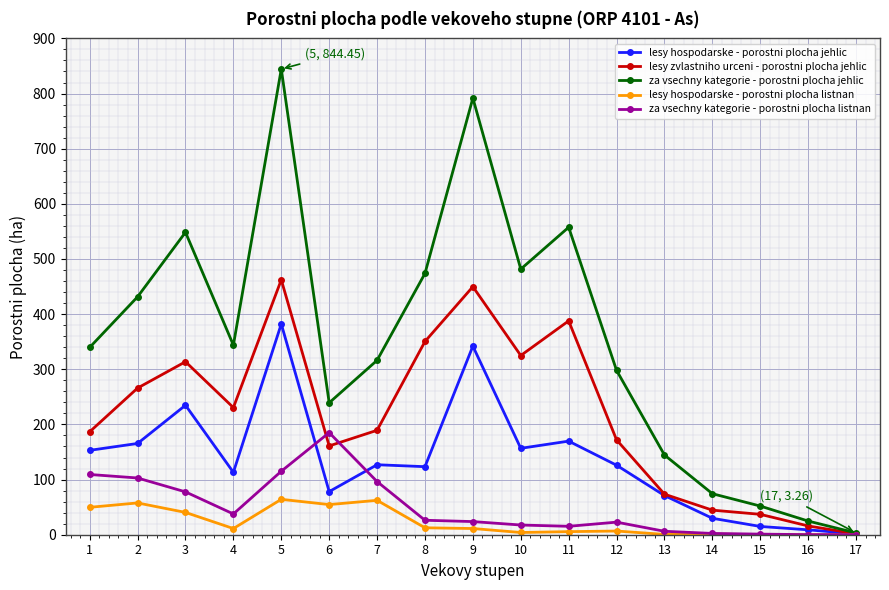

At which category is the sum across all series the highest?

5